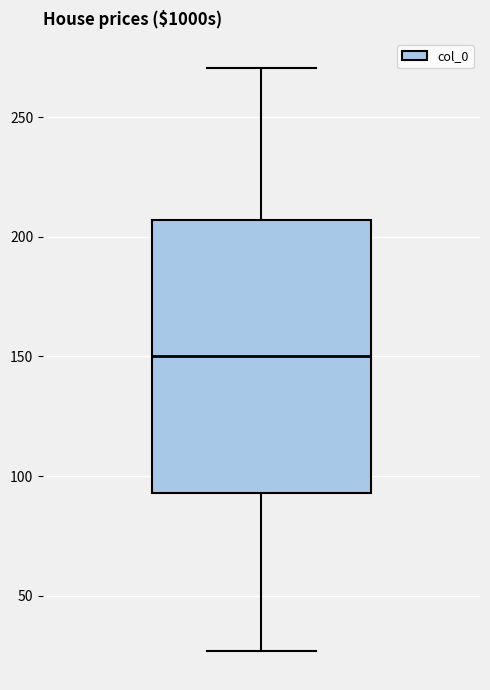

Where does the upper whisker of the box end on the y-axis? The values are not printed on the chart, so give them approximately, as read against the axis.

270